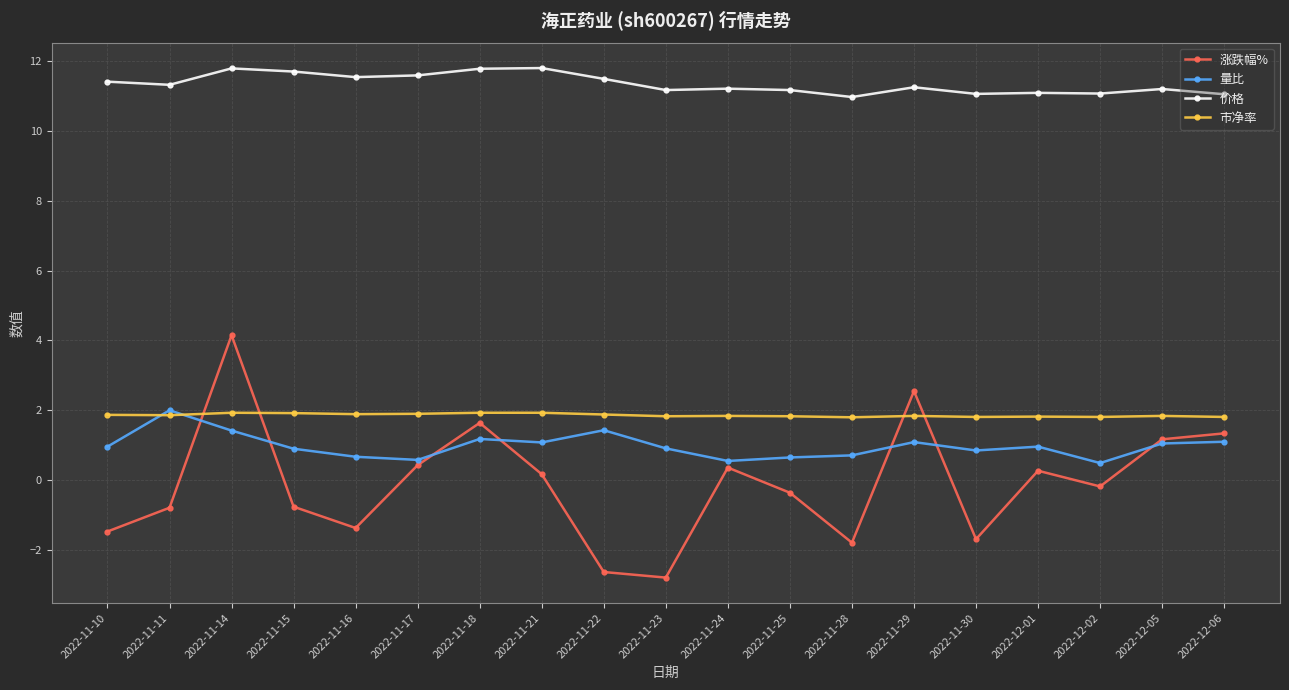

Which category has the highest value in the 量比 series?

2022-11-11